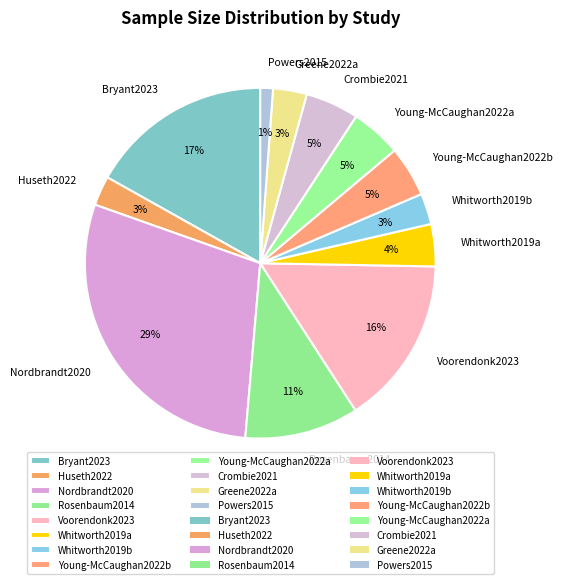

To the nearest percent, what is the difference between the Young-McCaughan2022a and Huseth2022 slice percentages?

2%